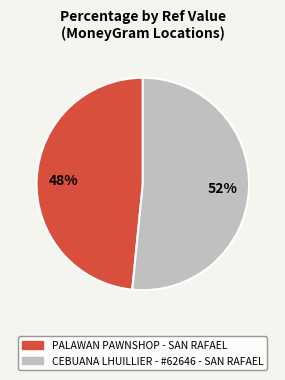

Which category has the biggest portion of the pie?

CEBUANA LHUILLIER - #62646 - SAN RAFAEL